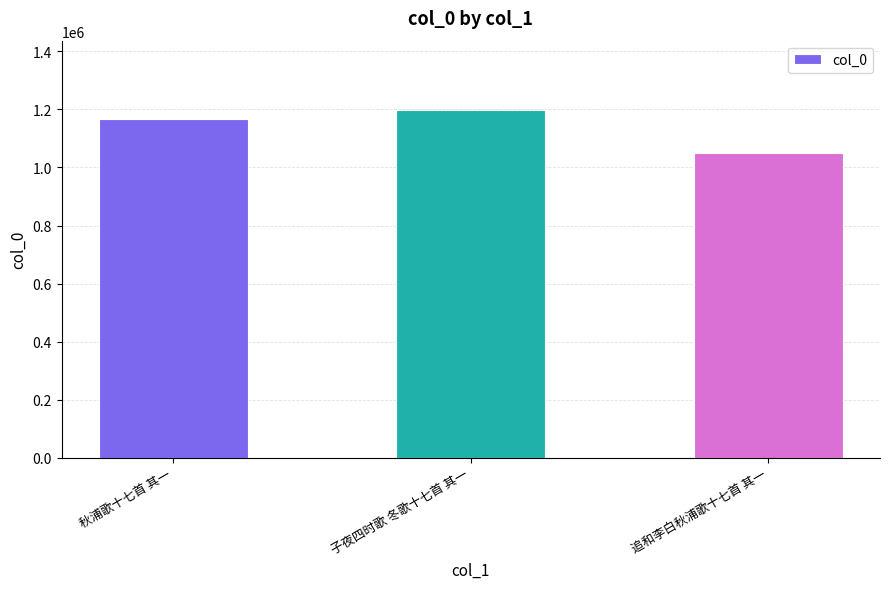

What is the average value?

1138679